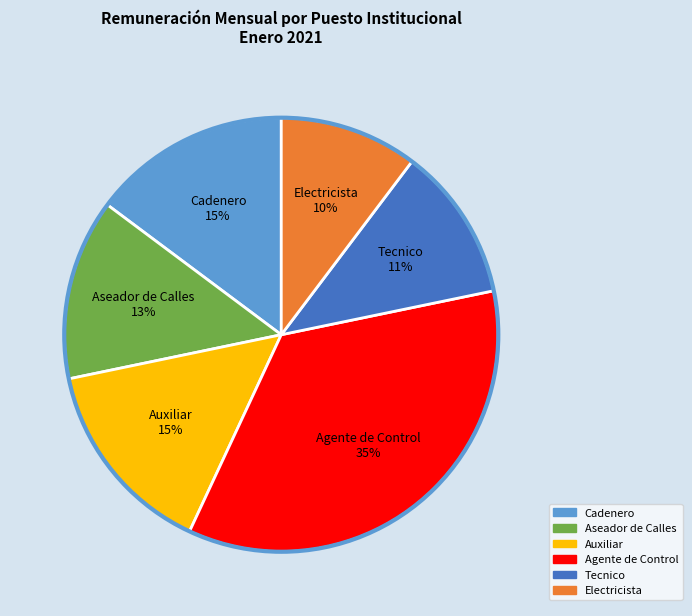

To the nearest percent, what is the average slice percentage?

17%